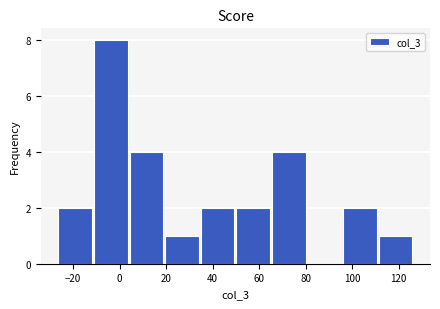

How tall is the bar that spans 110 to 126 on the x-axis? Neither the bar edges nor the heights are printed on the chart, so give them approximately, as read against the axes.

1